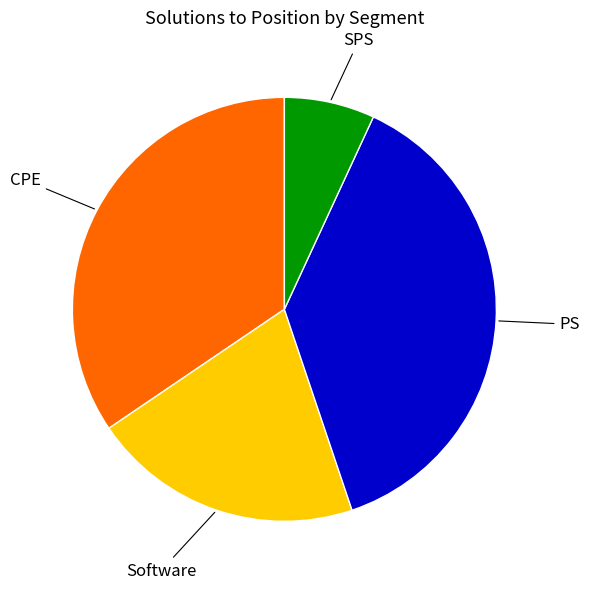

True or false: SPS accounts for 18% of the total.

False